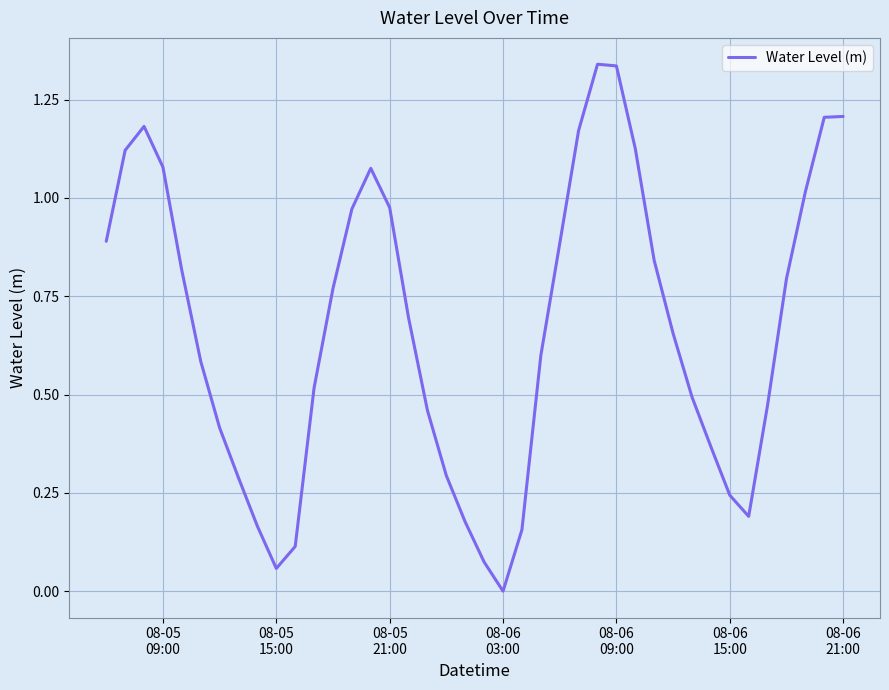

At which category does the data reach its first local valley?

08-05
15:00